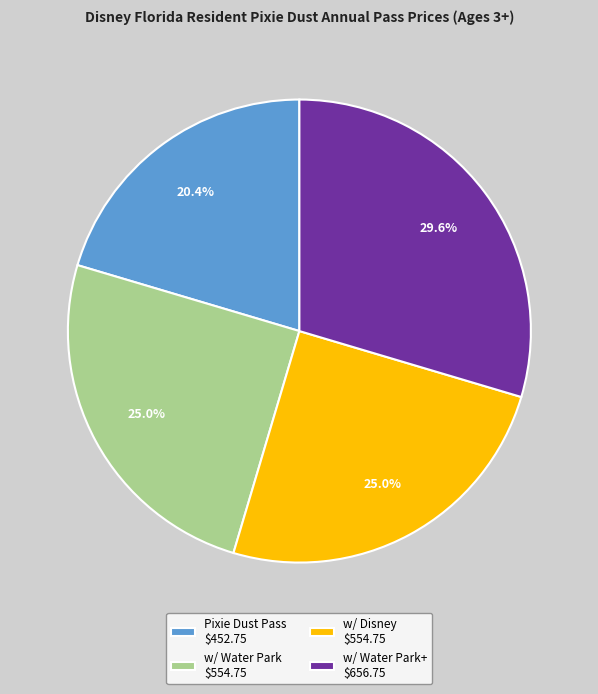

Which slice is the largest?

w/ Water Park+ $656.75